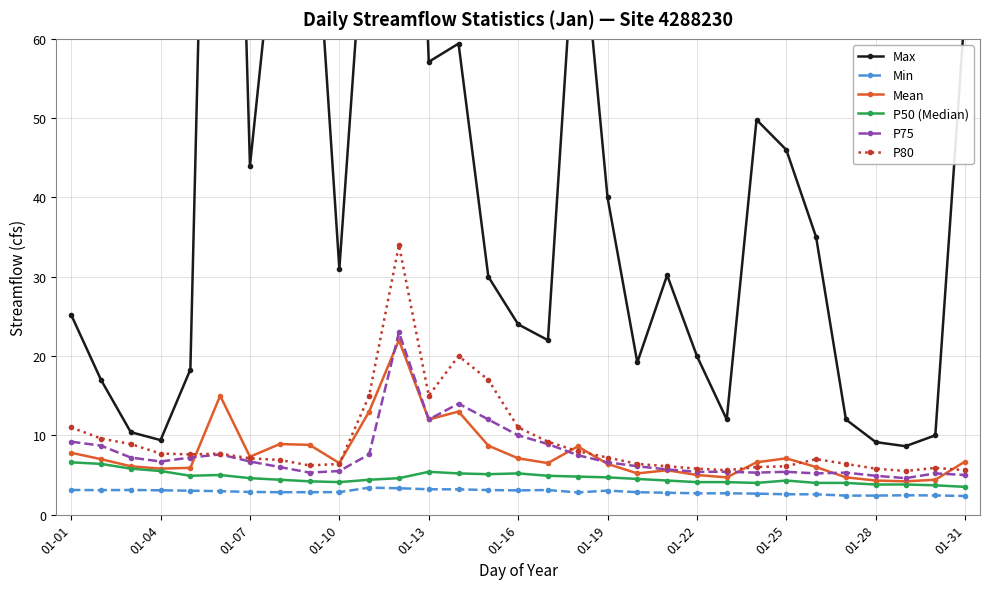

Reading left to right, extract all data points from this chart.

Max: 25.2	17.0	10.4	9.4	18.3	175.0	44.0	80.0	88.1	31.0	84.1	158.0	57.1	59.4	30.0	24.0	22.0	80.0	40.0	19.2	30.2	20.0	12.0	49.8	46.0	35.0	12.0	9.2	8.6	10.0	64.0
Min: 3.1	3.1	3.1	3.1	3.0	3.0	2.9	2.8	2.8	2.8	3.4	3.3	3.2	3.2	3.1	3.1	3.1	2.8	3.0	2.8	2.8	2.7	2.7	2.6	2.6	2.6	2.4	2.4	2.4	2.4	2.4
Mean: 7.8	7.0	6.1	5.8	5.9	15.0	7.3	8.9	8.8	6.5	13.0	22.0	12.0	13.0	8.7	7.1	6.5	8.6	6.4	5.2	5.6	5.0	4.7	6.6	7.1	6.0	4.7	4.3	4.2	4.4	6.7
P50 (Median): 6.6	6.4	5.8	5.5	4.9	5.0	4.6	4.4	4.2	4.1	4.4	4.6	5.4	5.2	5.1	5.2	4.9	4.8	4.7	4.5	4.3	4.1	4.1	4.0	4.3	4.0	4.0	3.8	3.8	3.7	3.5
P75: 9.2	8.7	7.2	6.7	7.2	7.6	6.7	6.0	5.3	5.5	7.6	23.0	12.0	14.0	12.0	10.0	8.9	7.5	6.6	6.1	5.7	5.4	5.4	5.3	5.4	5.2	5.3	4.9	4.6	5.2	5.0
P80: 11.0	9.6	8.9	7.7	7.6	7.7	7.1	6.9	6.2	6.4	15.0	34.0	15.0	20.0	17.0	11.0	9.2	8.0	7.2	6.4	6.1	5.8	5.6	6.0	6.1	7.0	6.4	5.8	5.5	5.9	5.6